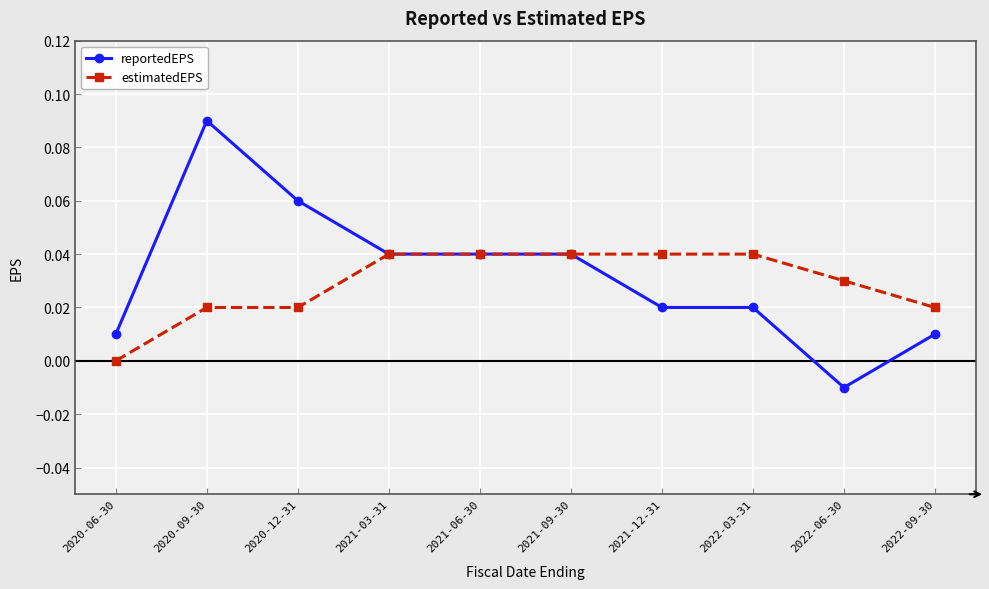

At how many categories does at least one series exceed 0?

10